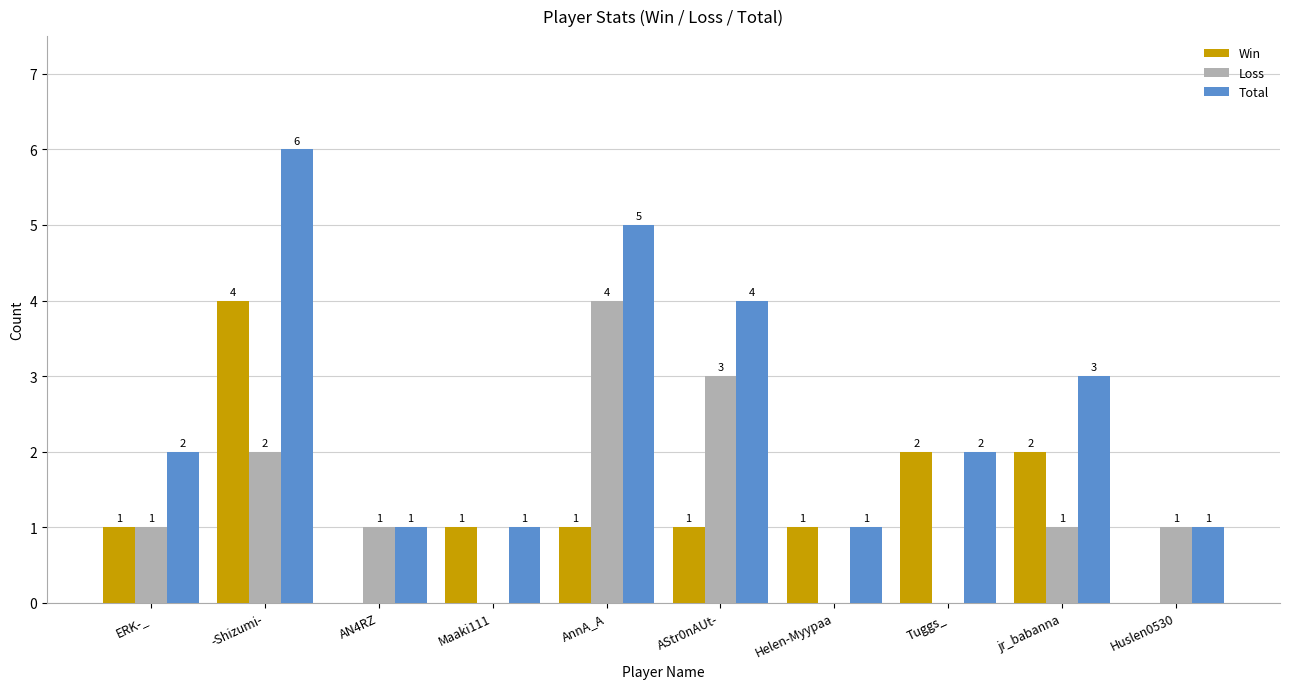

What is the sum of the Total values at Tuggs_ and ERK-_?

4